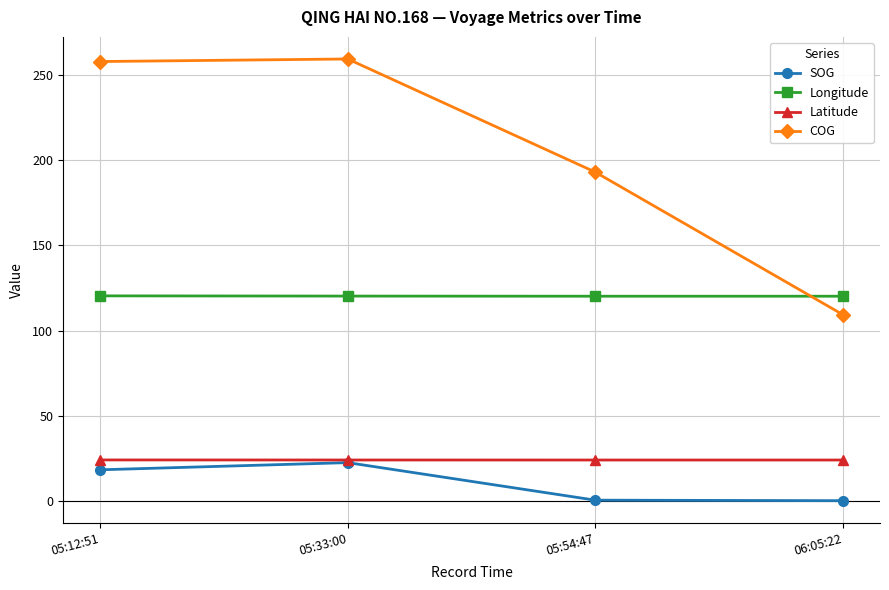

Which category has the lowest value in the COG series?

06:05:22